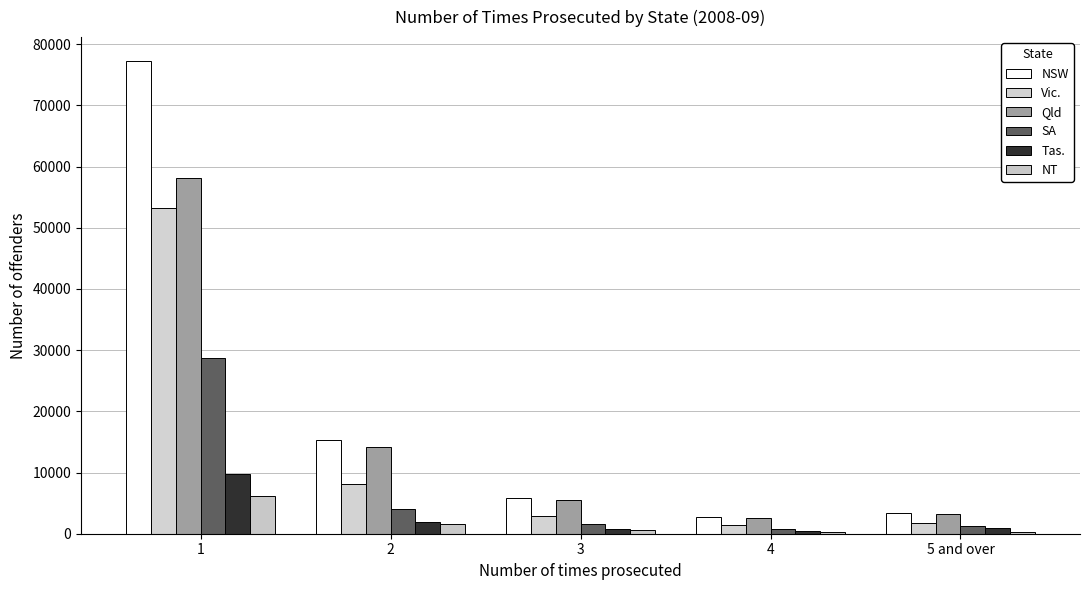

How many data points does each series have?

5